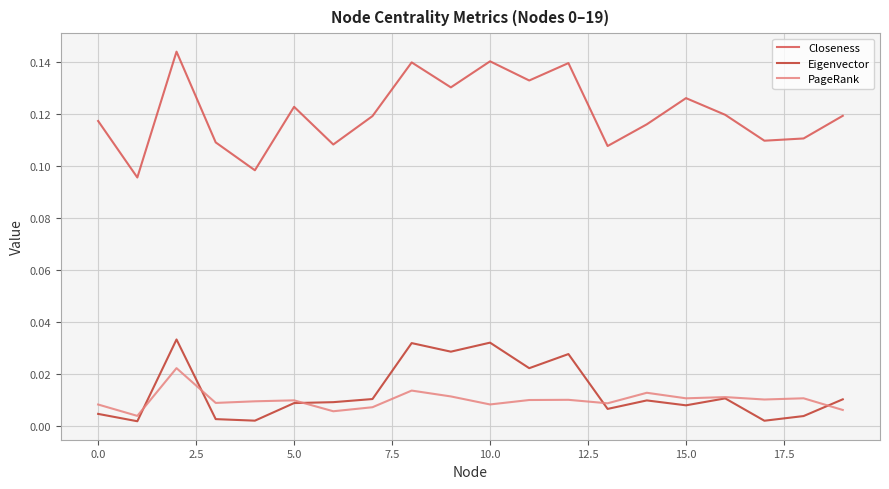

List the series in order of their peak value, lowest first.

PageRank, Eigenvector, Closeness